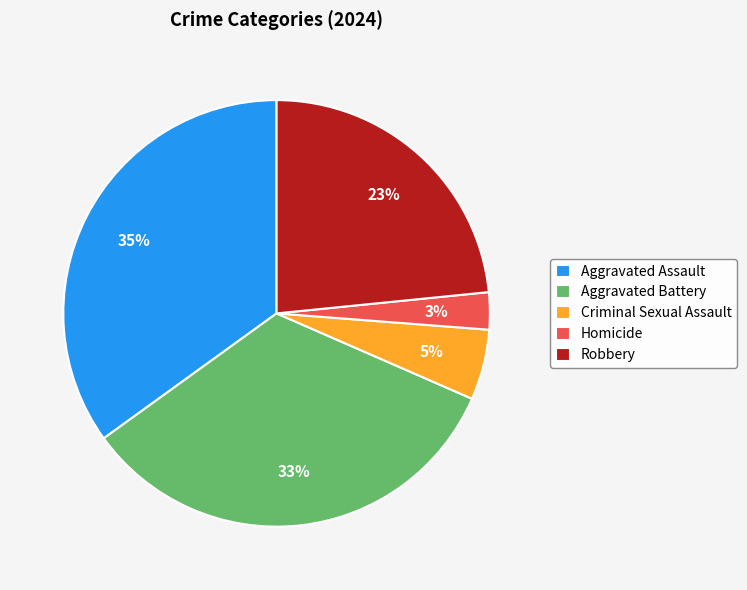

How many segments does this pie chart have?

5